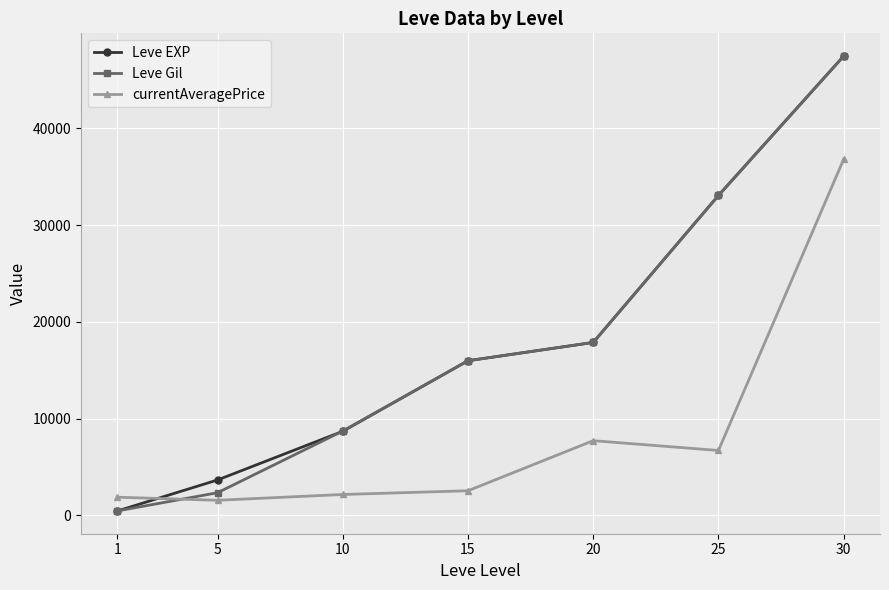

Between which two adjacent categories do currentAveragePrice and Leve Gil first intersect?

1 and 5